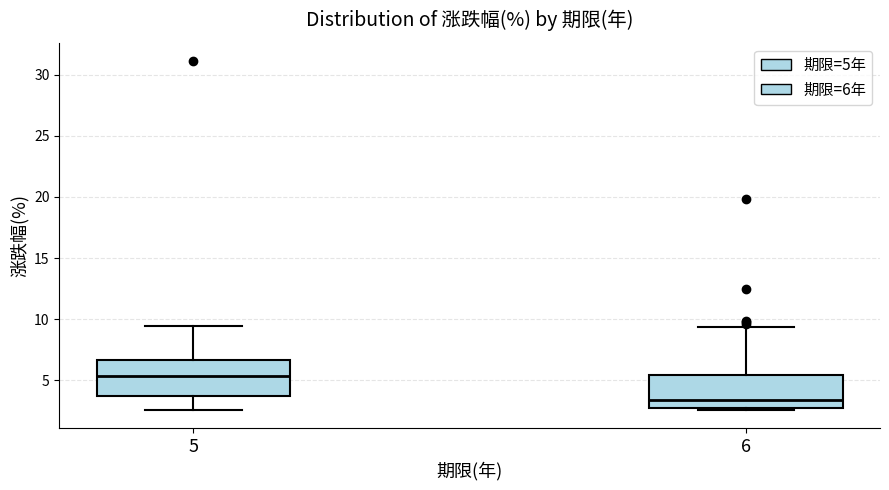

Where is the lower edge of the box at x = 6 on the y-axis? The values are not printed on the chart, so give them approximately, as read against the axis.

3.0